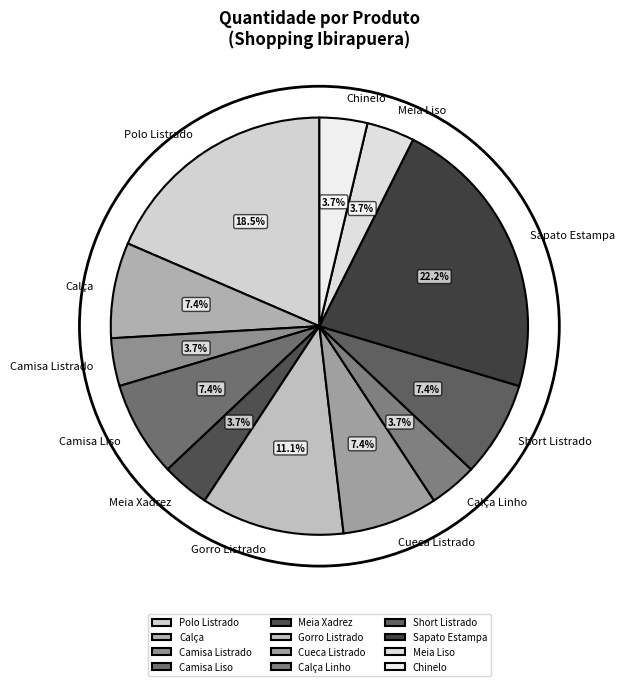

What is the largest slice in the pie chart?

Sapato Estampa